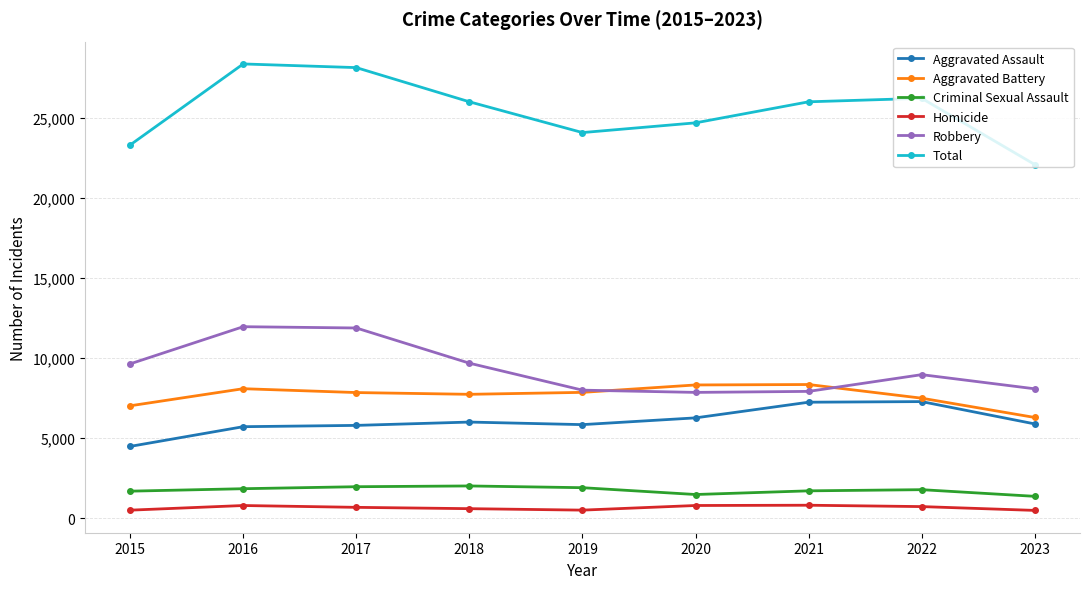

True or false: Aggravated Battery has more than 0 interior local peaks.

True